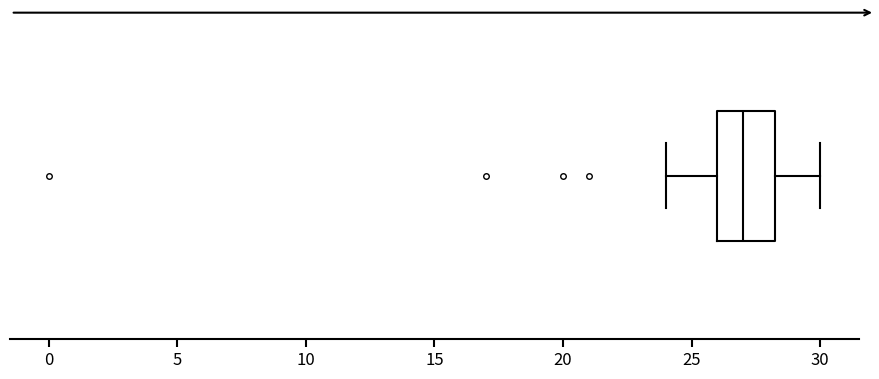

Transcribe this box plot: give where the median line is, the range the box spans, and where the two whiskers end, as read against the x-axis. The values are not printed on the chart, so give them approximately, as read against the axis.

median 27.0, box 26.0 to 28.5, whiskers 24.0 to 30.0